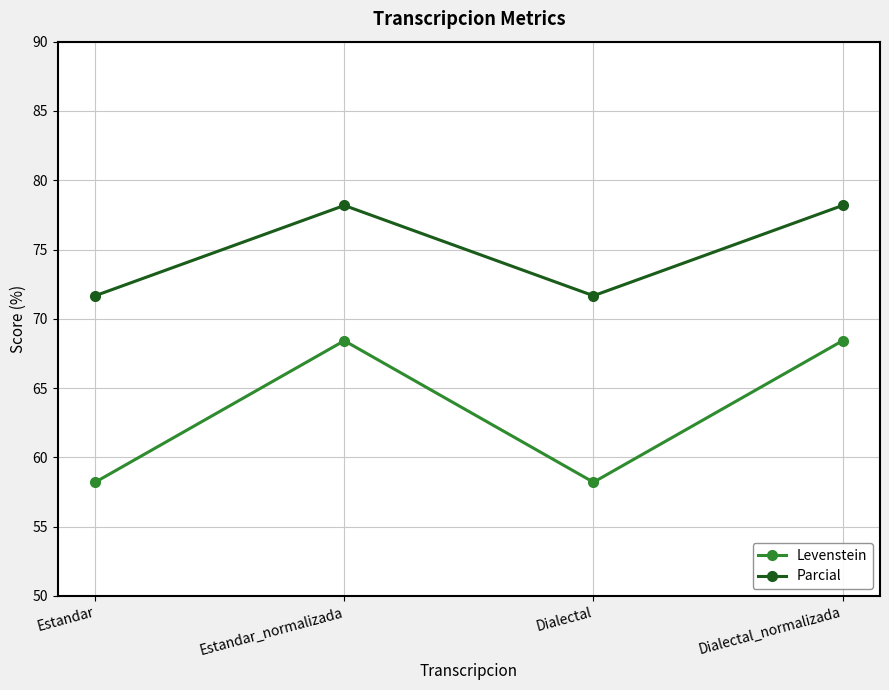

Is the value of Levenstein at Dialectal greater than the value of Parcial at Dialectal_normalizada?

No